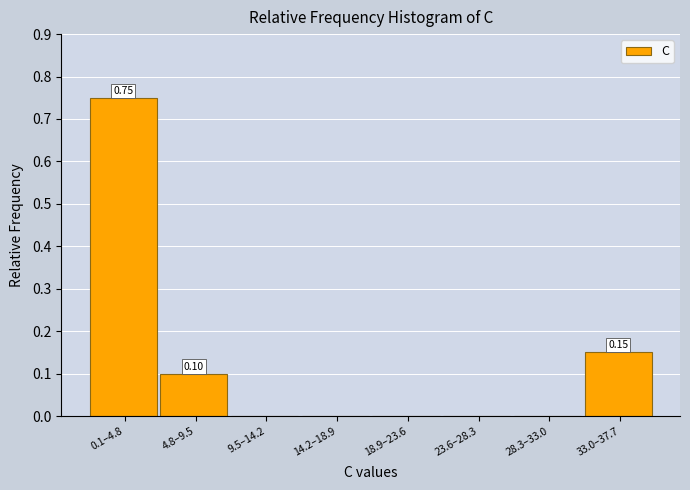

Which has a higher value, 33.0–37.7 or 4.8–9.5?

33.0–37.7